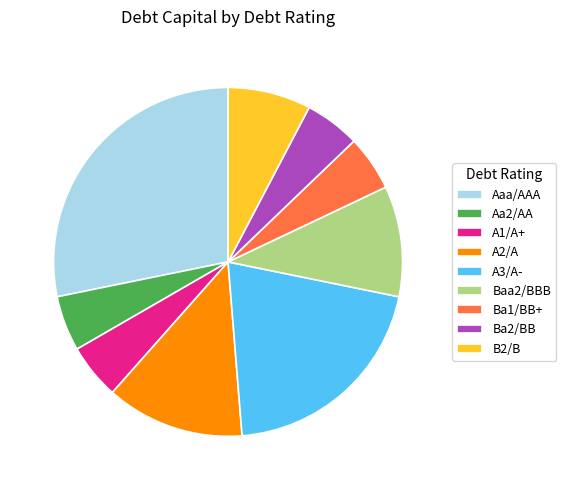

How many segments does this pie chart have?

9